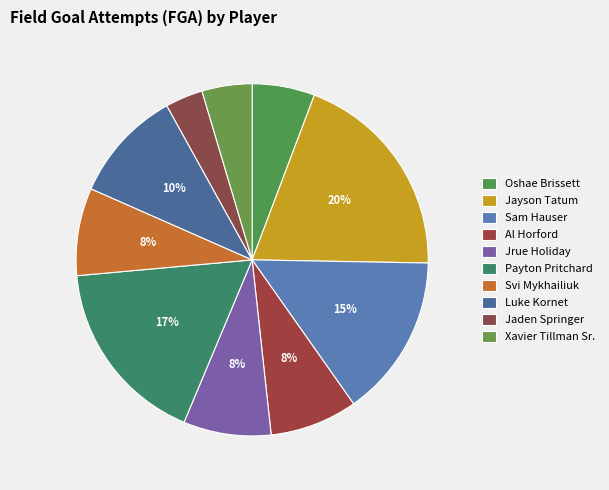

How many segments does this pie chart have?

10